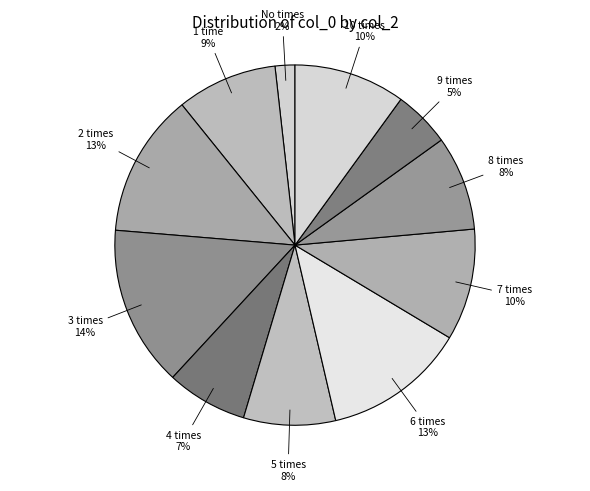

What is the ratio of the value at 1 time to the value at 8 times?

1.1